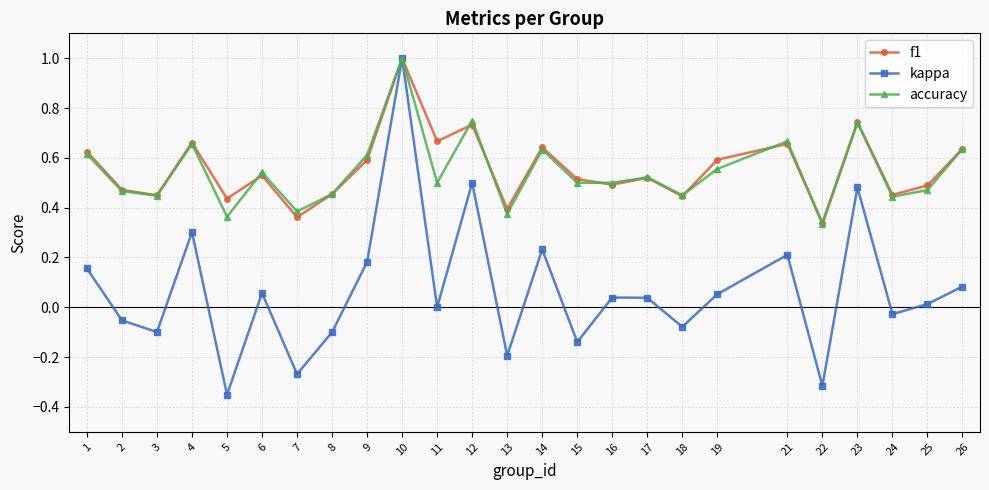

Which series has the largest range (max minus min)?

kappa